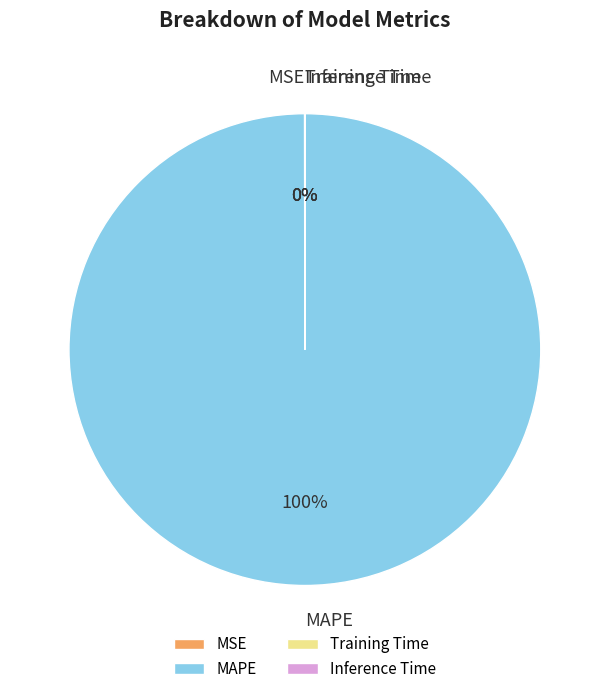

What is the largest slice in the pie chart?

MAPE